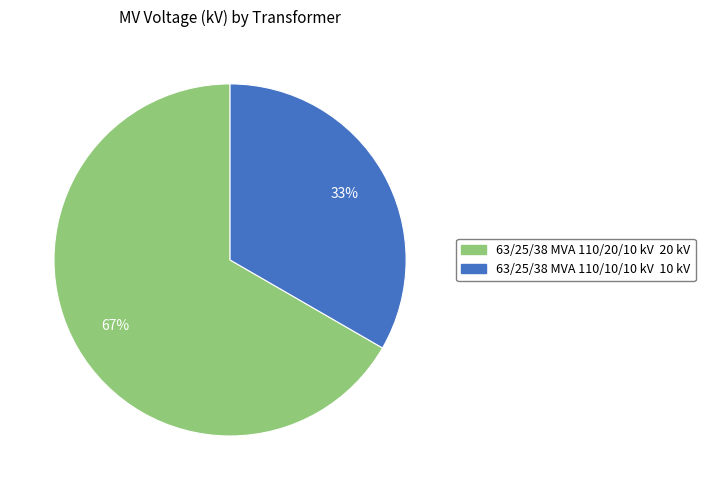

To the nearest percent, what portion does 63/25/38 MVA 110/10/10 kV represent?

33%